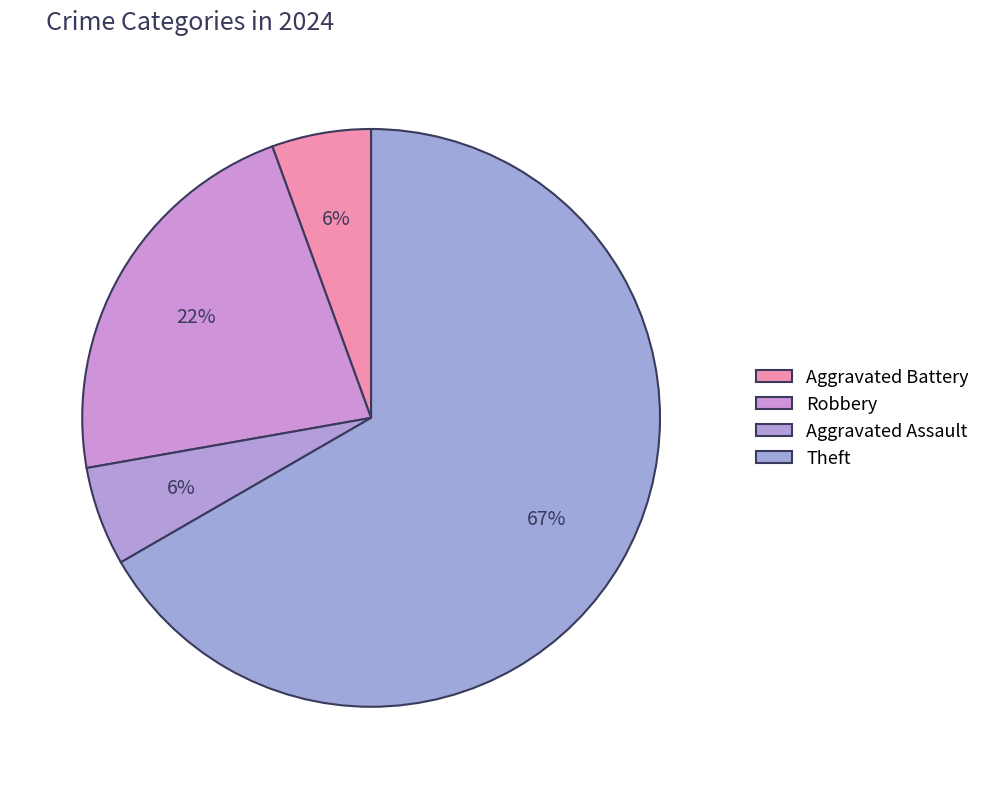

Which has a higher value, Robbery or Theft?

Theft